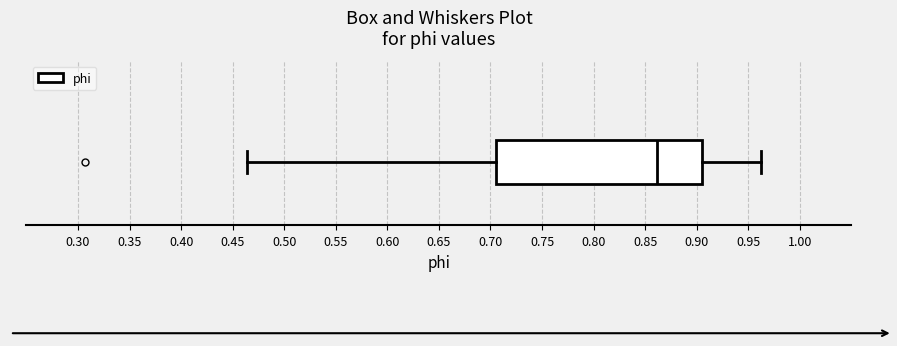

Read this box plot against the x-axis: the position of the median line, the range covered by the box, and the ends of both whiskers. The values are not printed on the chart, so give them approximately, as read against the axis.

median 0.860, box 0.705 to 0.905, whiskers 0.465 to 0.965